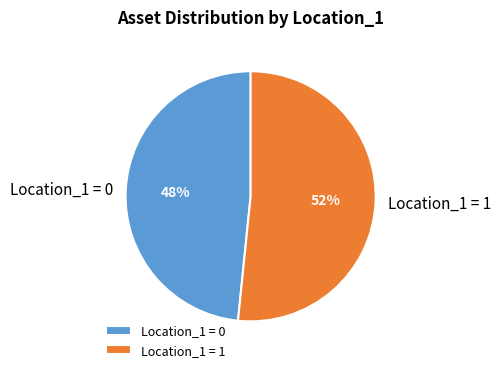

How many slices are in this pie chart?

2